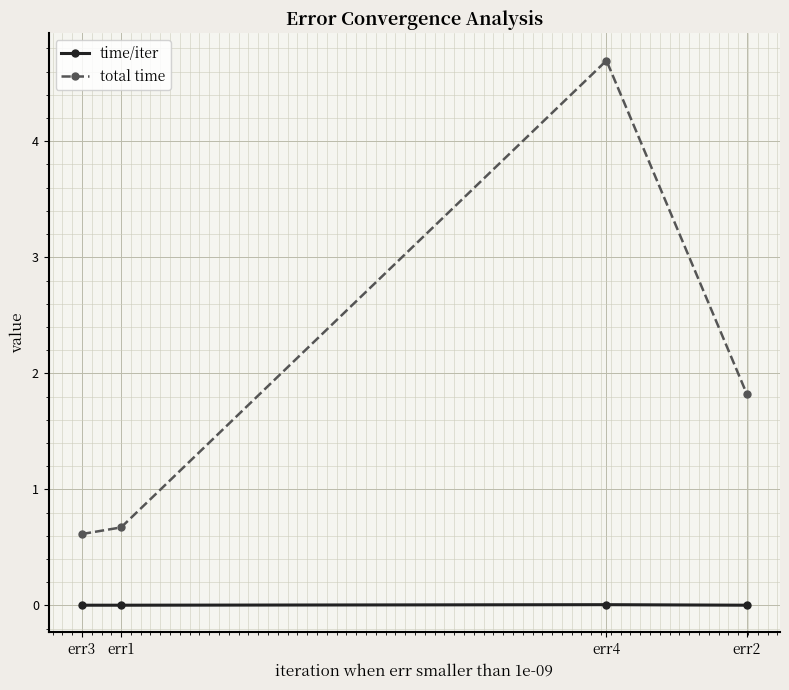

What is the highest value of the total time series?

4.7